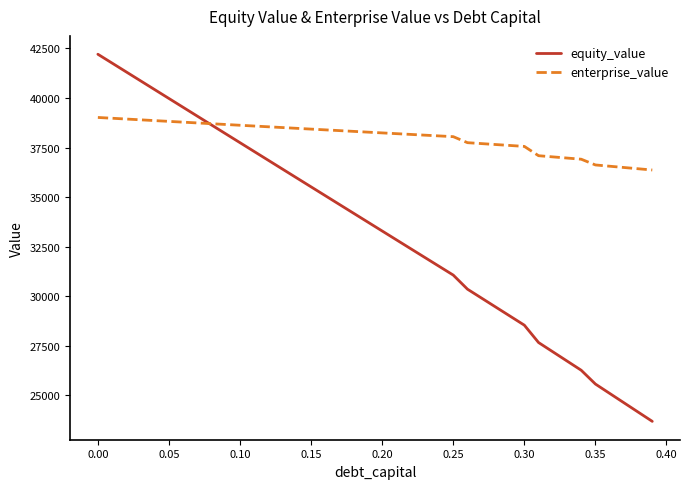

What is the lowest value of the equity_value series?

23680.1